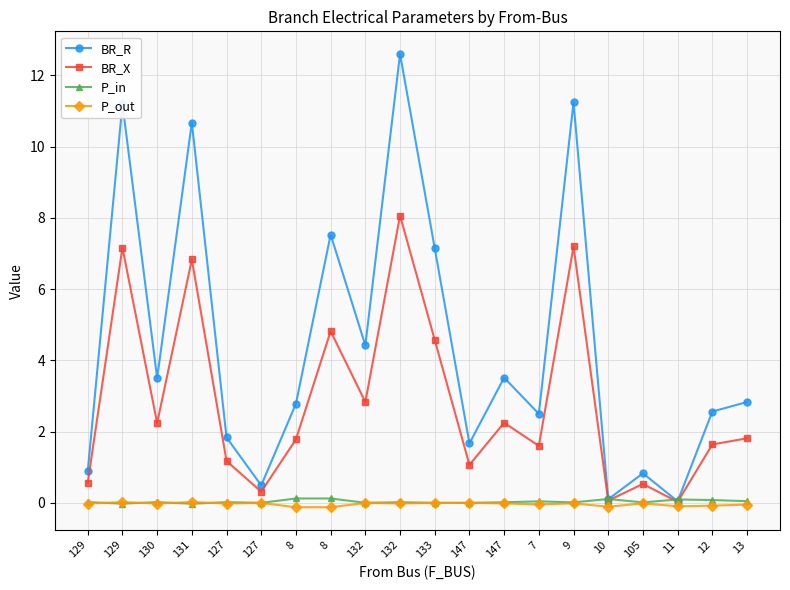

What is the label of the 2nd point from the right?

12